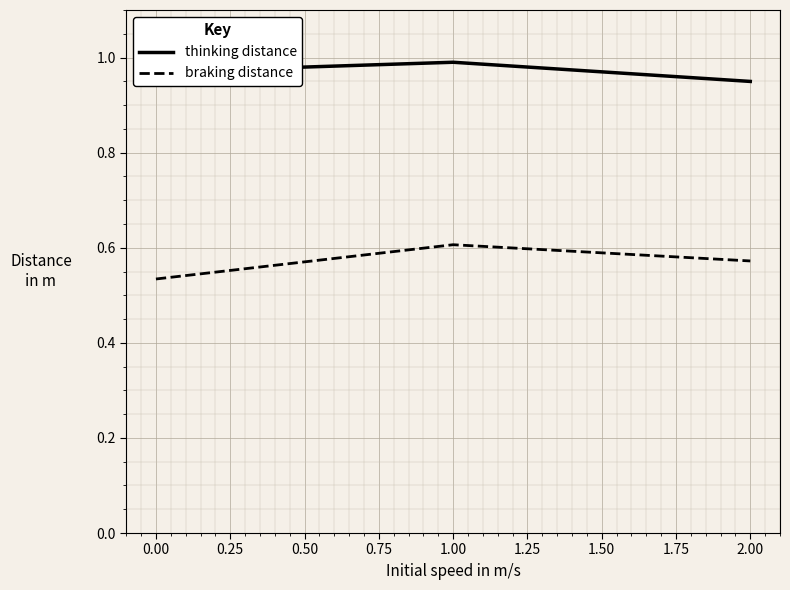

Which category has the lowest value in the thinking distance series?

2.00